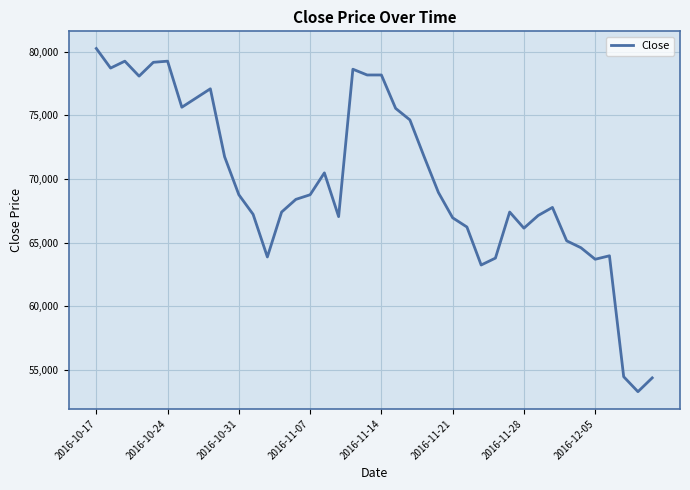

What is the maximum value shown in the chart?

80238